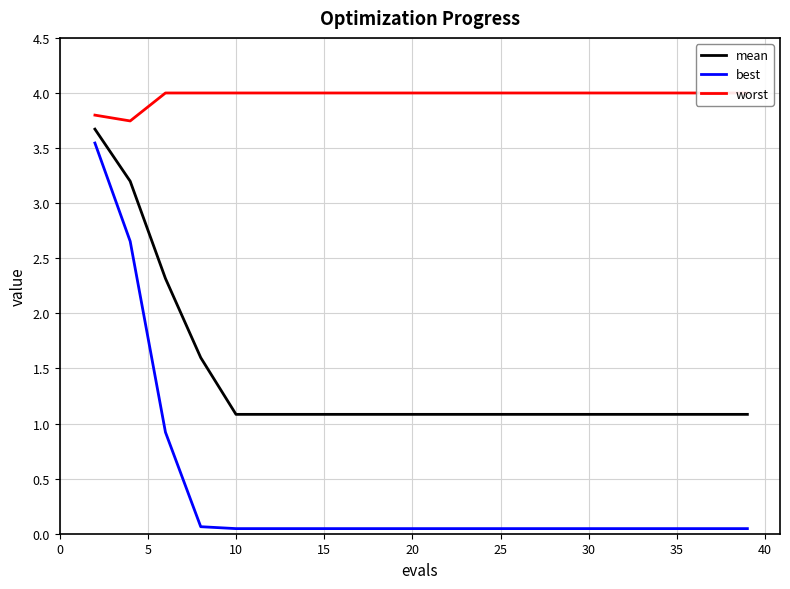

True or false: worst and mean intersect in this chart.

False